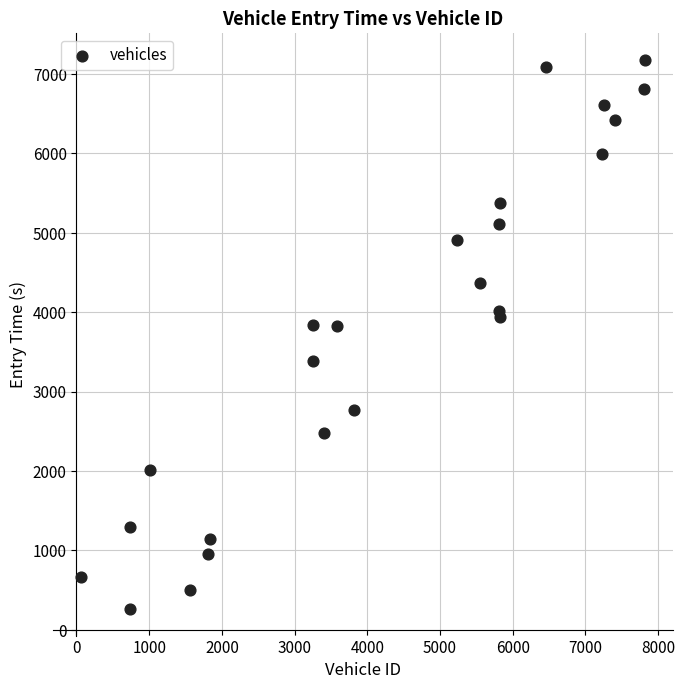

What is the range of X values (max minus min)?

7757.0